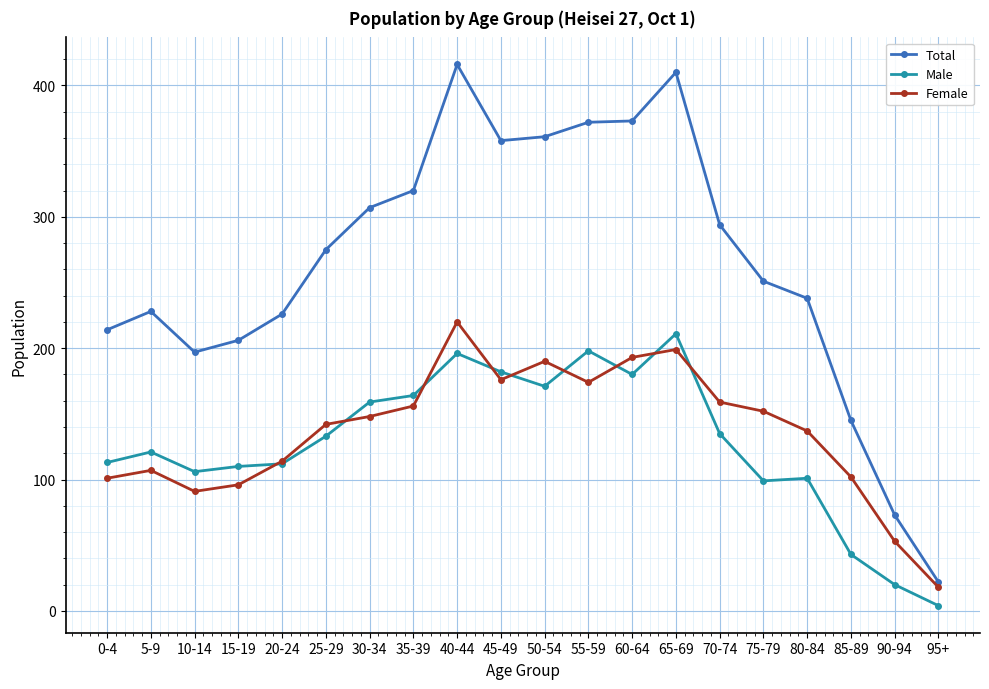

What is the label of the 15th point from the right?

25-29